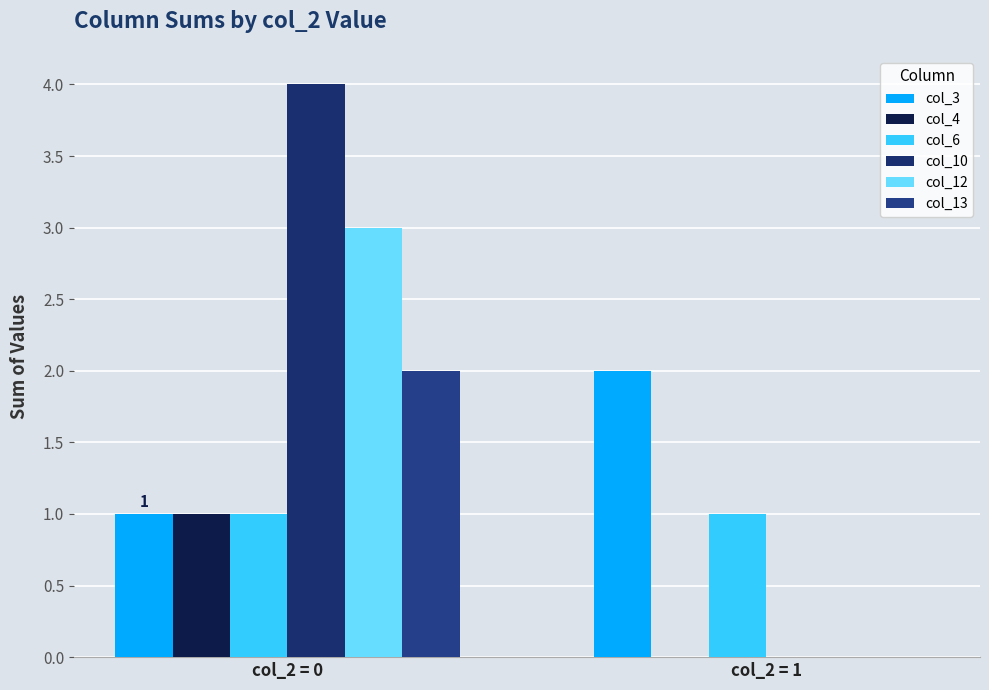

Reading left to right, list all the values displayed in this chart.

col_3: 1	2
col_4: 1	0
col_6: 1	1
col_10: 4	0
col_12: 3	0
col_13: 2	0